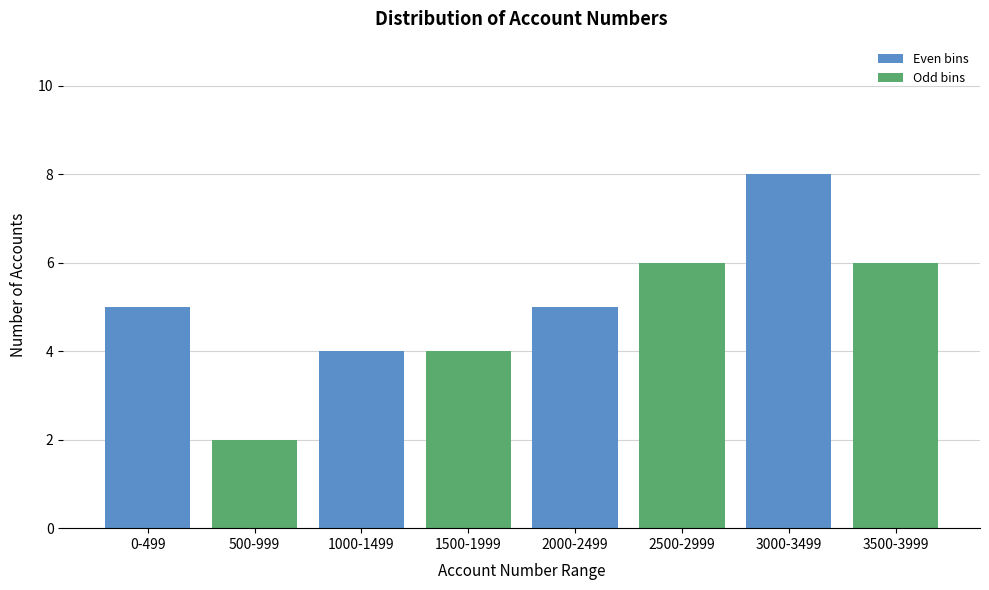

Reading left to right, transcribe all the data shown in this chart.

0-499=5	500-999=2	1000-1499=4	1500-1999=4	2000-2499=5	2500-2999=6	3000-3499=8	3500-3999=6